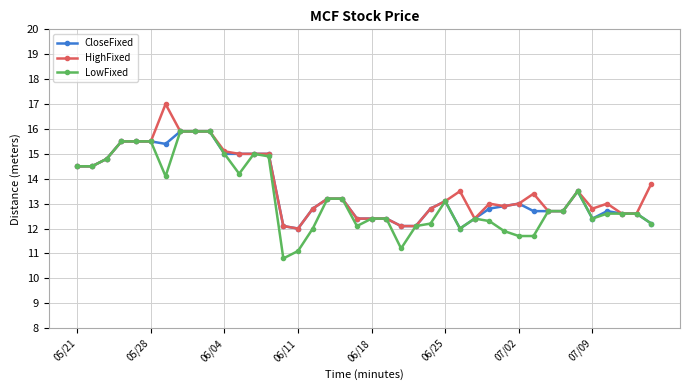

What is the maximum value shown in the chart?

17.0